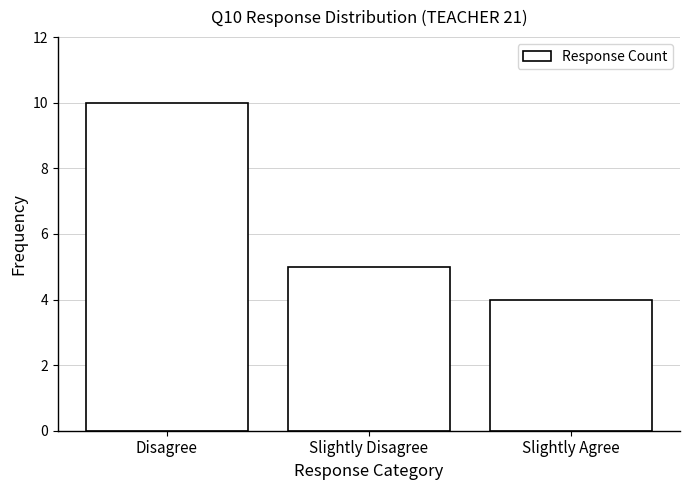

Reading left to right, transcribe all the data shown in this chart.

Disagree=10	Slightly Disagree=5	Slightly Agree=4